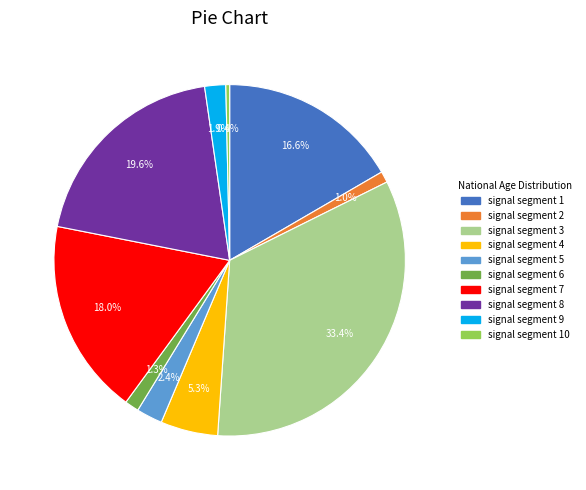

To the nearest percent, what is the difference between the largest and smallest slice percentages?

33%